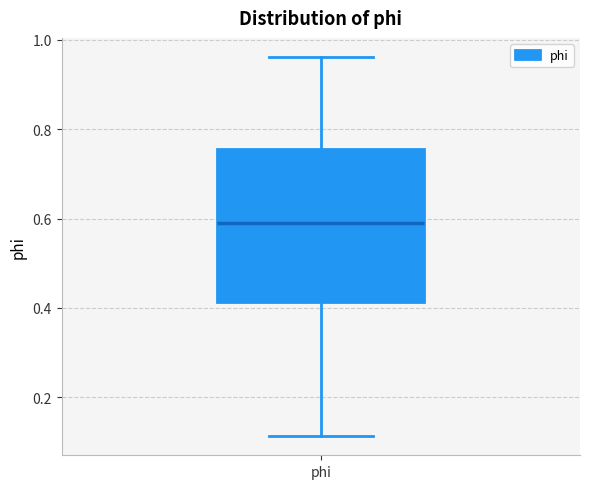

Transcribe this box plot: give where the median line is, the range the box spans, and where the two whiskers end, as read against the y-axis. The values are not printed on the chart, so give them approximately, as read against the axis.

median 0.60, box 0.42 to 0.76, whiskers 0.12 to 0.96